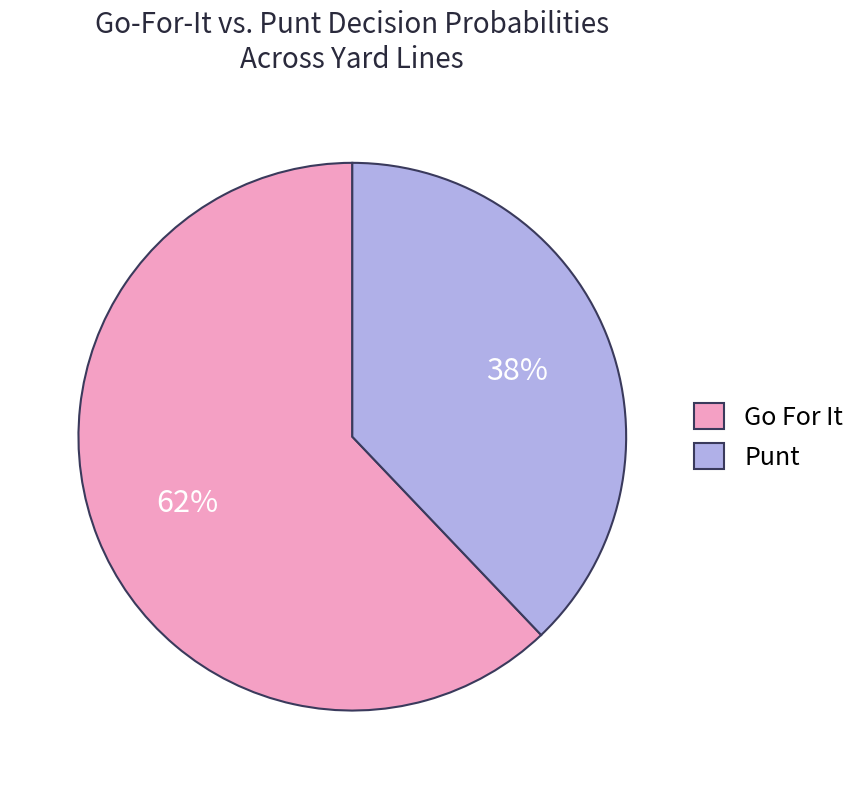

Count the number of slices in the pie.

2